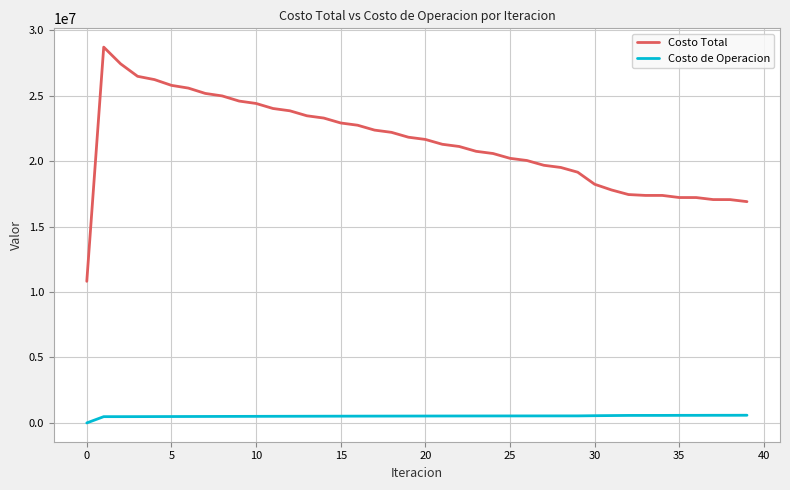

Which series has the widest spread of values?

Costo Total